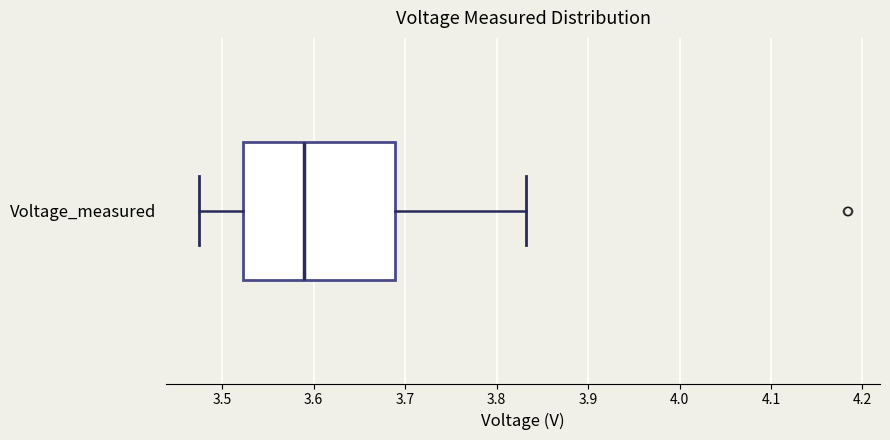

Where does the right whisker of the box for Voltage_measured end on the x-axis? The values are not printed on the chart, so give them approximately, as read against the axis.

3.83